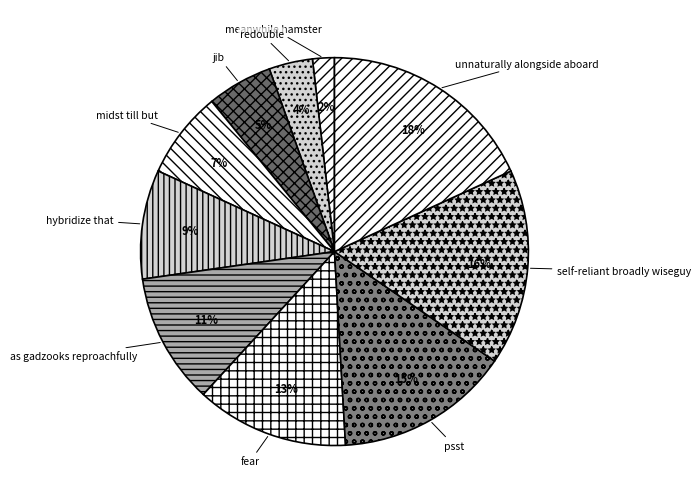

Which has a higher value, hybridize that or redouble?

hybridize that